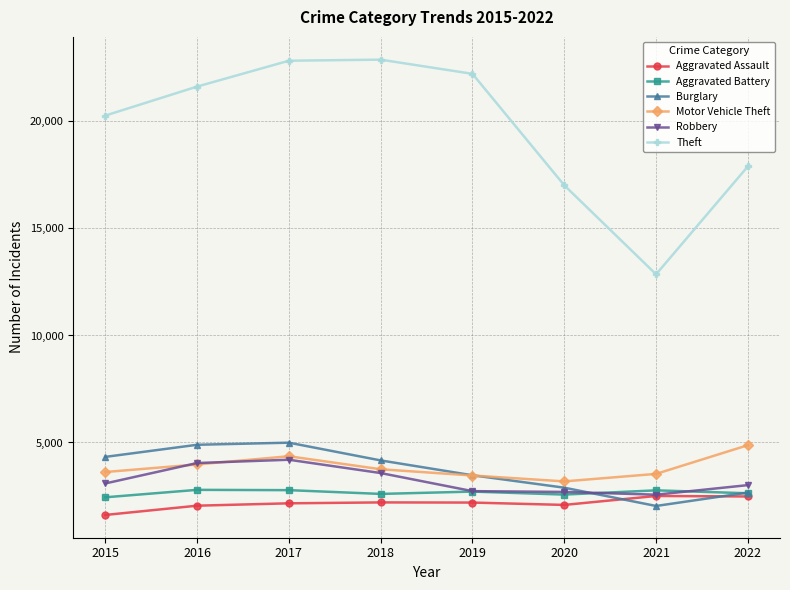

True or false: Aggravated Battery has a value of 4516 at 2018.

False